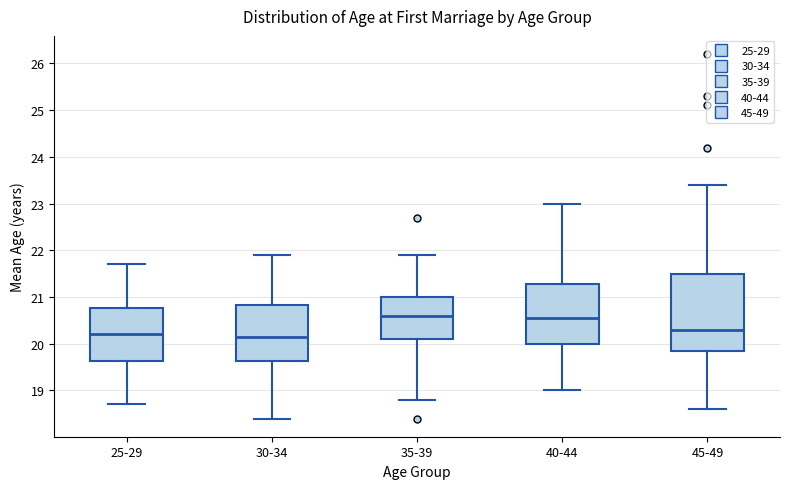

Where does the upper whisker of the box for 30-34 end on the y-axis? The values are not printed on the chart, so give them approximately, as read against the axis.

21.9